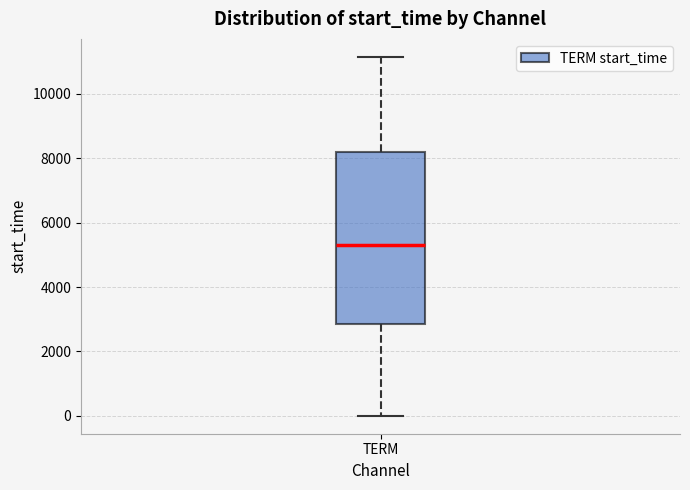

Read this box plot against the y-axis: the position of the median line, the range covered by the box, and the ends of both whiskers. The values are not printed on the chart, so give them approximately, as read against the axis.

median 5200, box 2800 to 8200, whiskers 0 to 11200